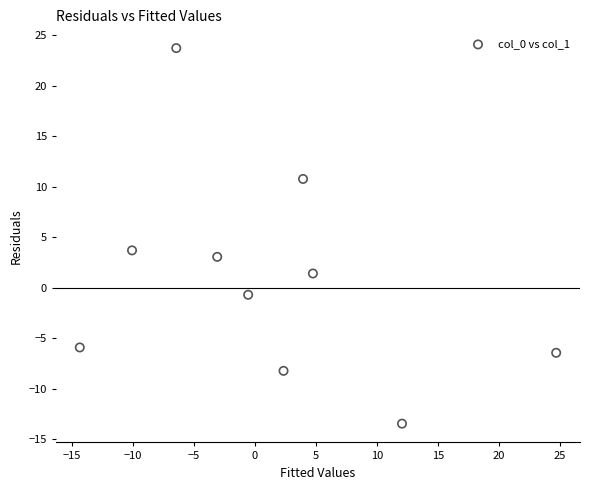

What Y value in the scatter plot is closest to 5?

3.7